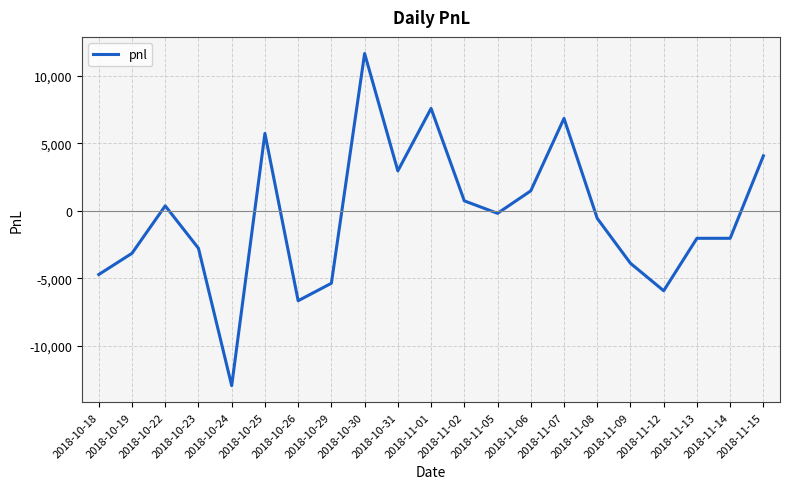

At which label does the data first exceed -555?

2018-10-22